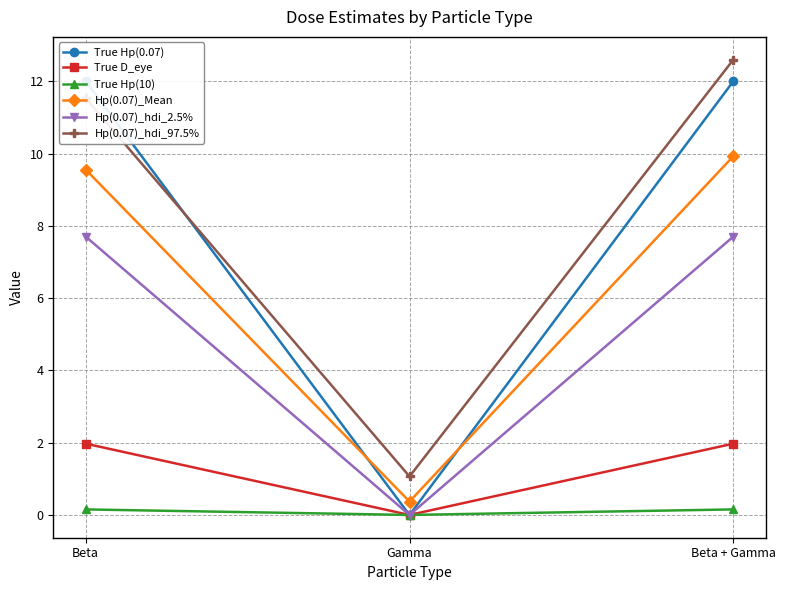

Is the value of True Hp(10) at Beta + Gamma greater than the value of Hp(0.07)_Mean at Beta?

No